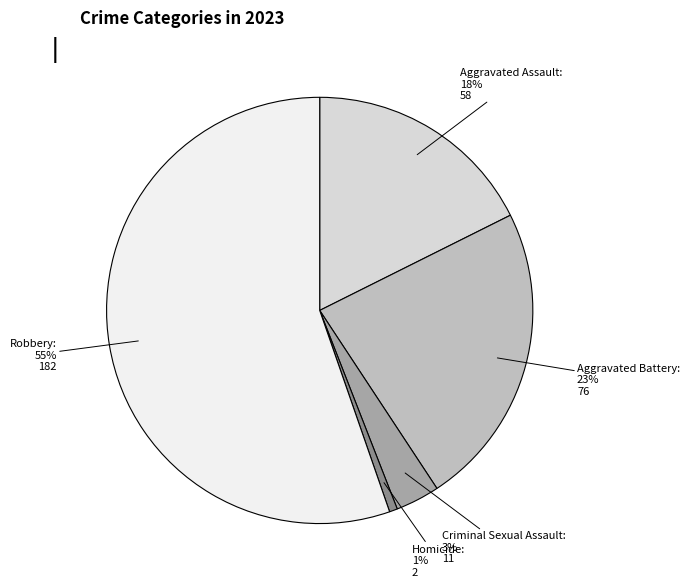

Does any single category account for the majority?

Yes